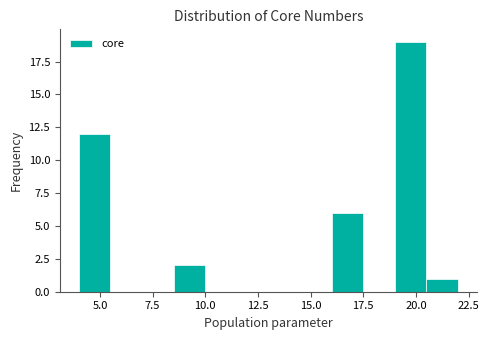

Read against the x-axis, roughly where is the centre of the tallest bar?

20.0